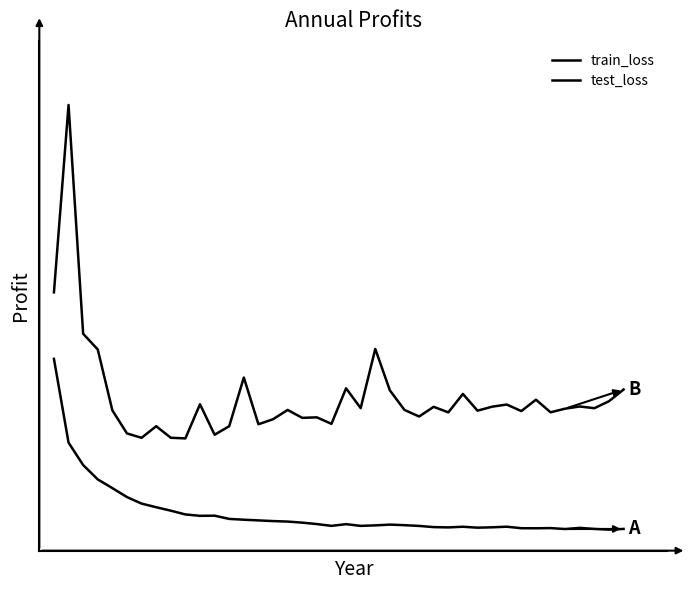

At which category does the chart reach its minimum across all series?

38